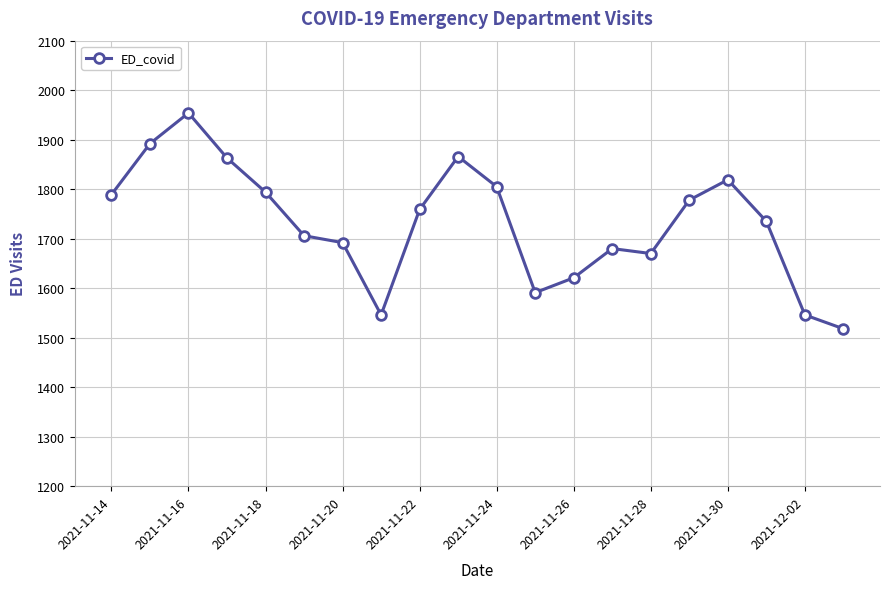

What is the difference between the maximum and second lowest values?

408